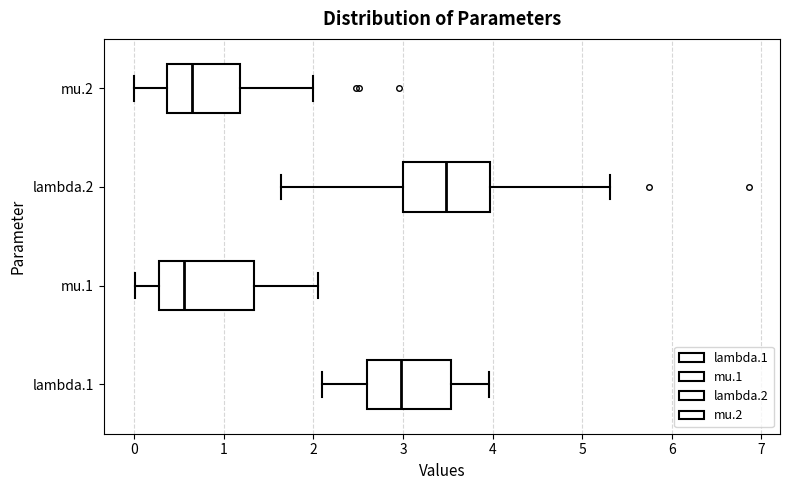

Reading bottom to top, transcribe this box plot: for each box, give where its median line is, the range the box spans, and where its two whiskers end, as read against the x-axis. The values are not printed on the chart, so give them approximately, as read against the axis.

lambda.1: median 3.0, box 2.6 to 3.5, whiskers 2.1 to 4.0
mu.1: median 0.6, box 0.3 to 1.3, whiskers 0.0 to 2.1
lambda.2: median 3.5, box 3.0 to 4.0, whiskers 1.6 to 5.3
mu.2: median 0.6, box 0.4 to 1.2, whiskers 0.0 to 2.0